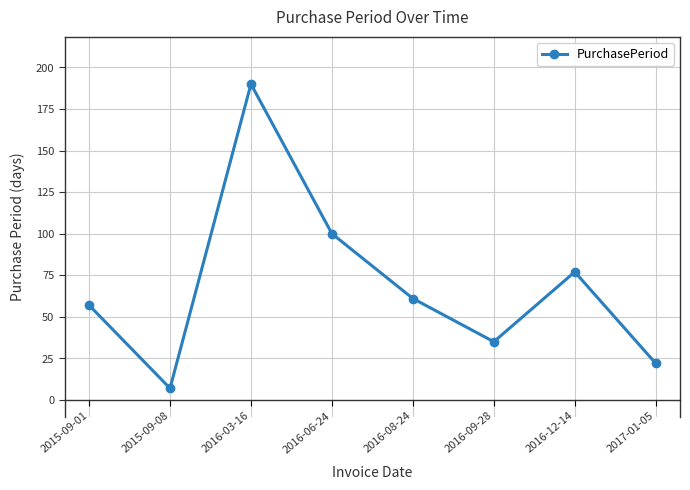

Reading right to left, list all the values displayed in this chart.

2017-01-05=22	2016-12-14=77	2016-09-28=35	2016-08-24=61	2016-06-24=100	2016-03-16=190	2015-09-08=7	2015-09-01=57